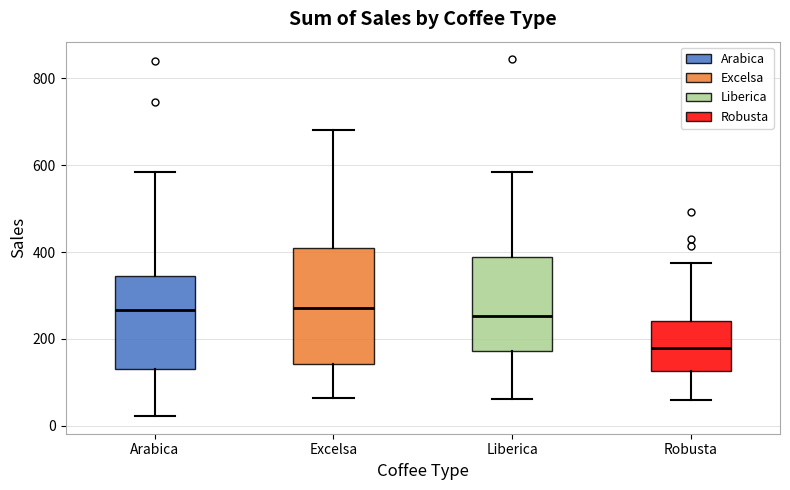

Where does the median line of the box for Liberica sit on the y-axis? The values are not printed on the chart, so give them approximately, as read against the axis.

260